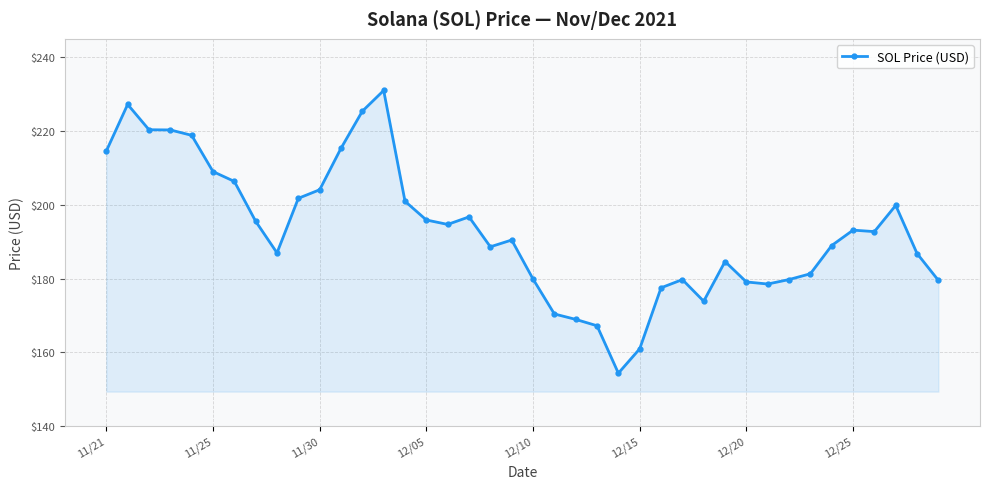

What is the smallest value displayed?

154.3